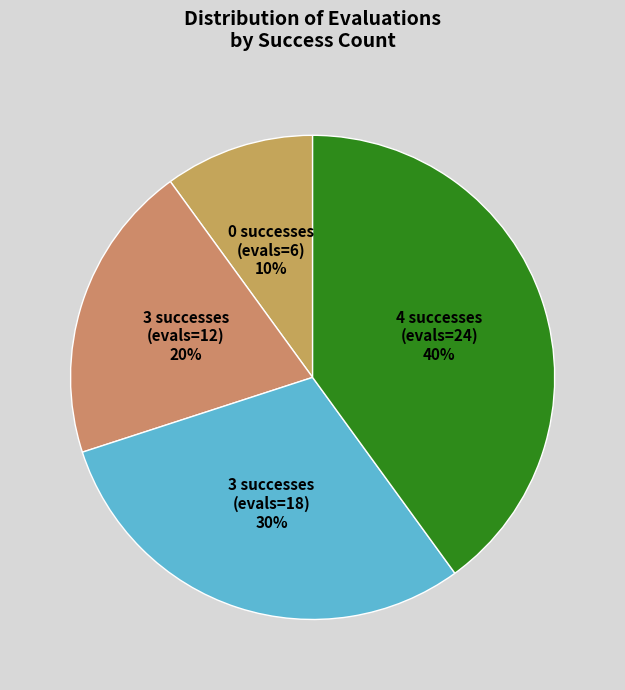

Which category has the biggest portion of the pie?

4 successes (evals=24)